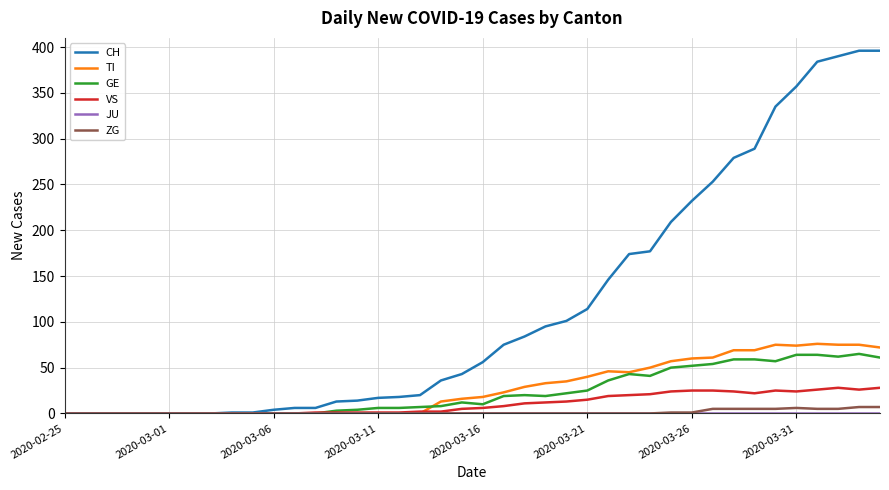

How many distinct data groups are displayed?

6